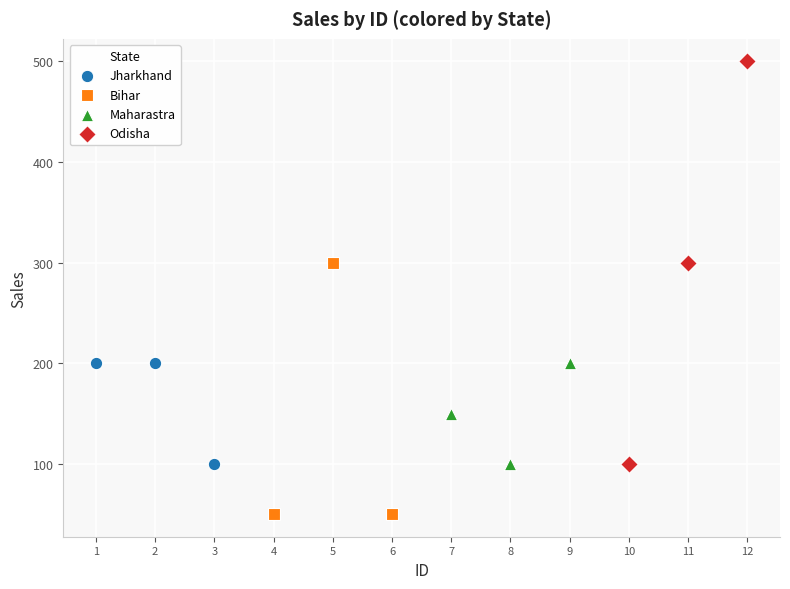

Which series has the largest Y range (max minus min)?

Odisha